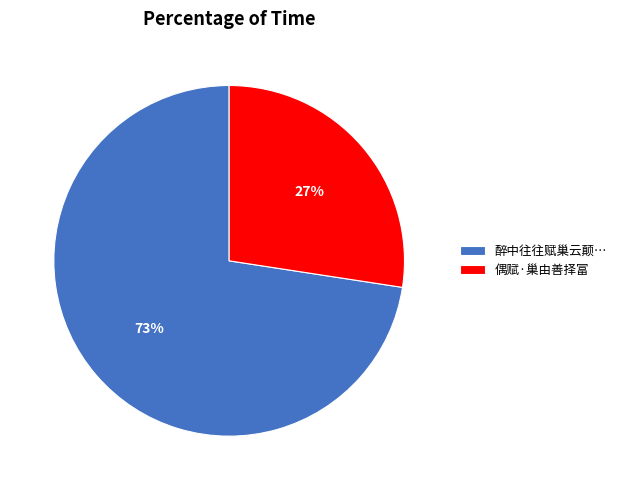

What is the largest slice in the pie chart?

醉中往往赋巢云颠…